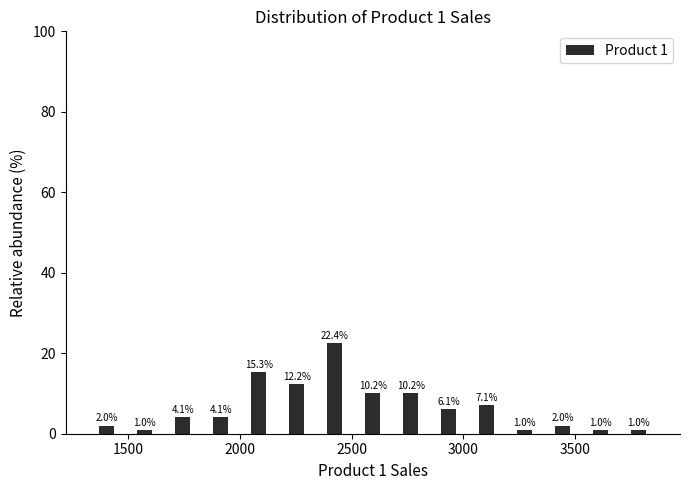

Around what value on the x-axis is the tallest bar? Give the approximate position of its centre, as read against the axis.

2450